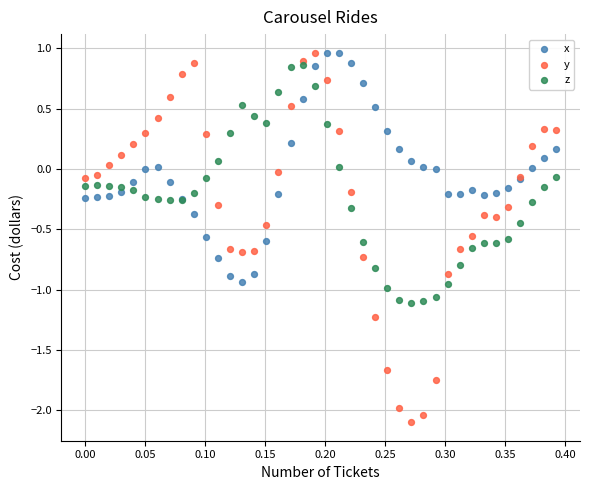

Which series has the largest Y range (max minus min)?

y